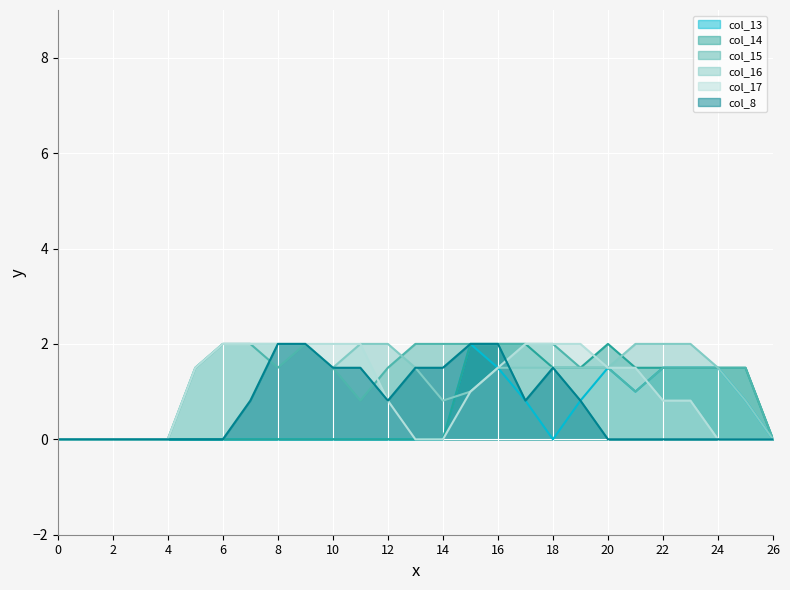

How many lines are shown in the chart?

6